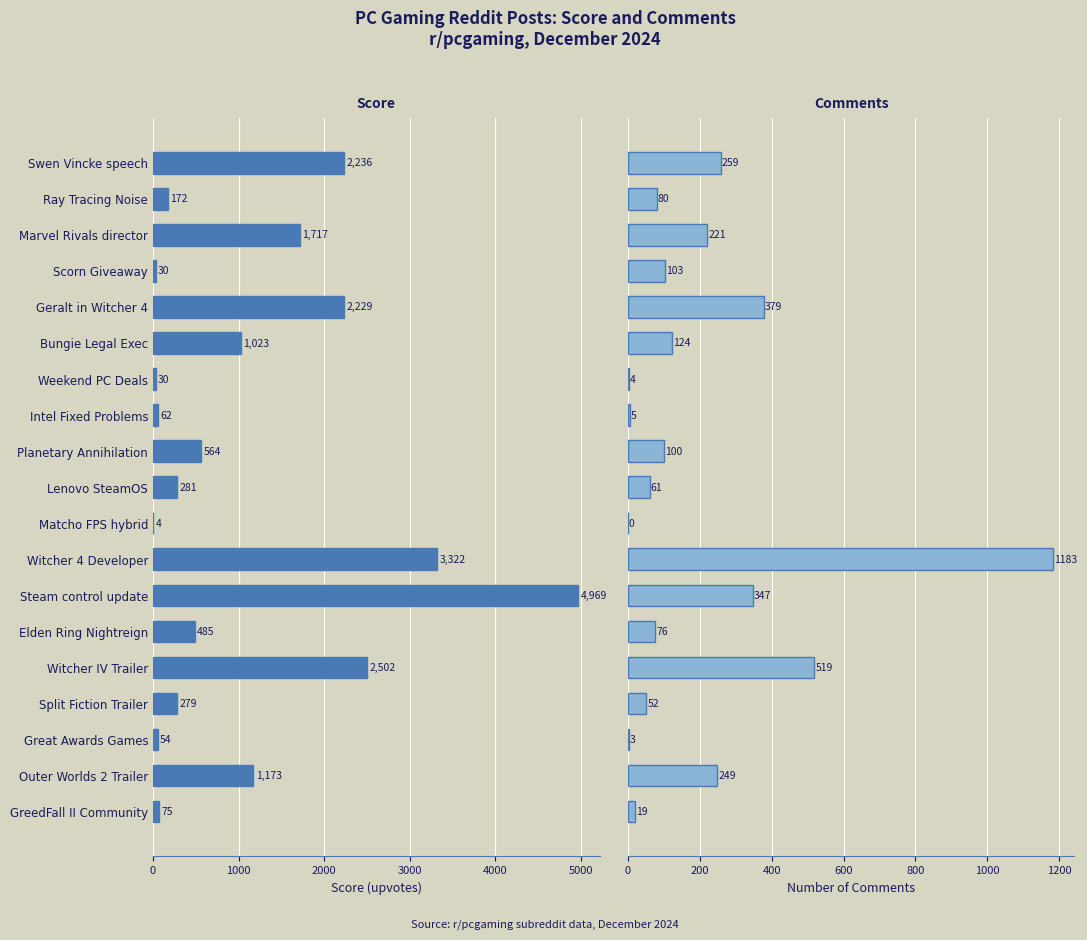

Reading left to right, what are all the values shown in this chart?

score: 2236	172	1717	30	2229	1023	30	62	564	281	4	3322	4969	485	2502	279	54	1173	75
num_comments: 259	80	221	103	379	124	4	5	100	61	0	1183	347	76	519	52	3	249	19